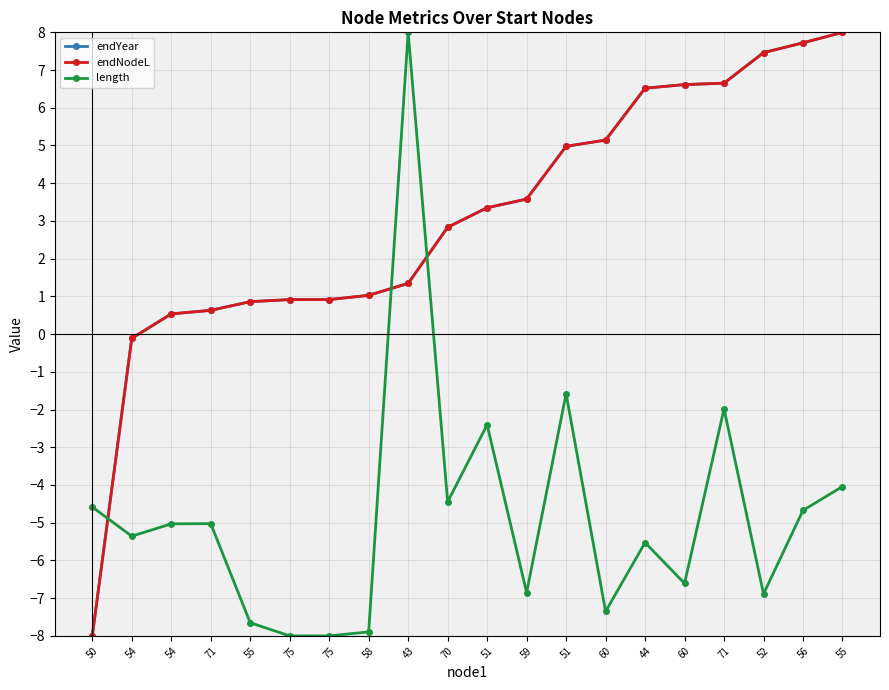

What is the value of the endYear point at the 7th from the left?

0.9